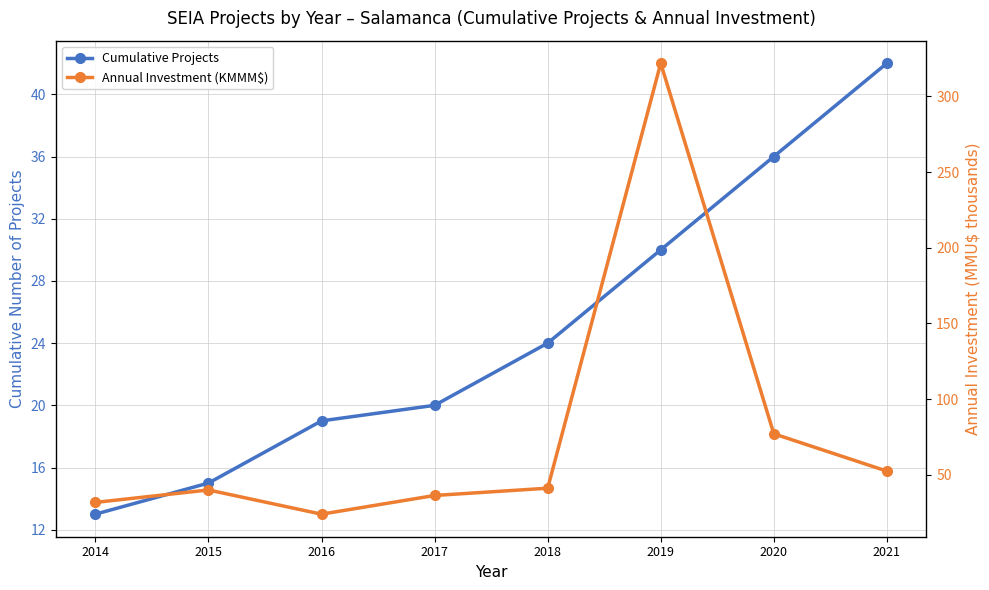

The Cumulative Projects series shows 9.1 at 2014. True or false?

False